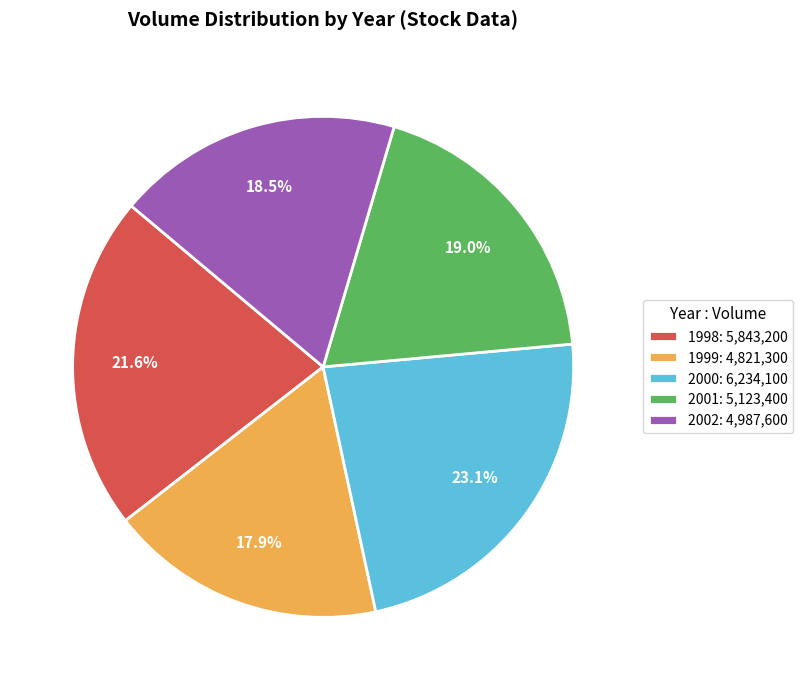

Which slice is the smallest?

1999: 4,821,300